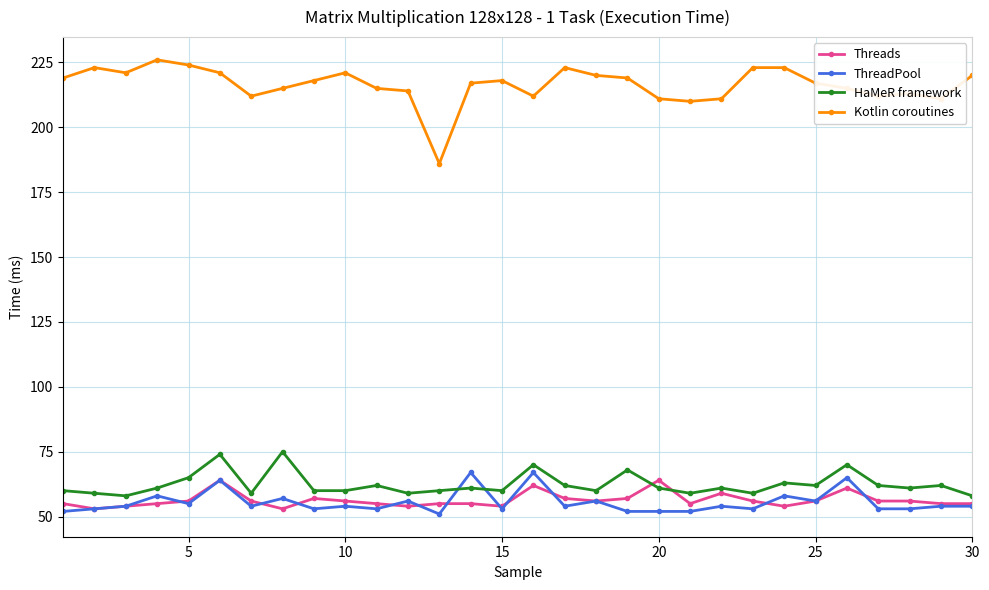

What is the minimum value for Kotlin coroutines?

186